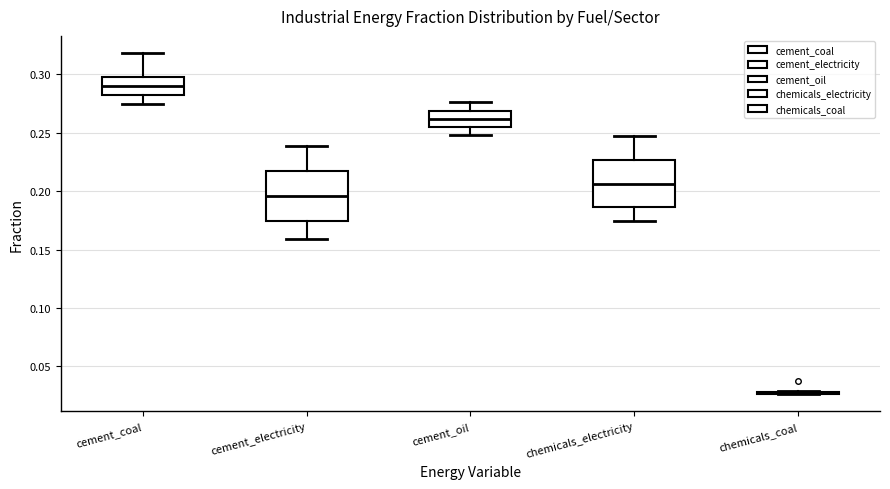

Where does the median line of the box for cement_electricity sit on the y-axis? The values are not printed on the chart, so give them approximately, as read against the axis.

0.195